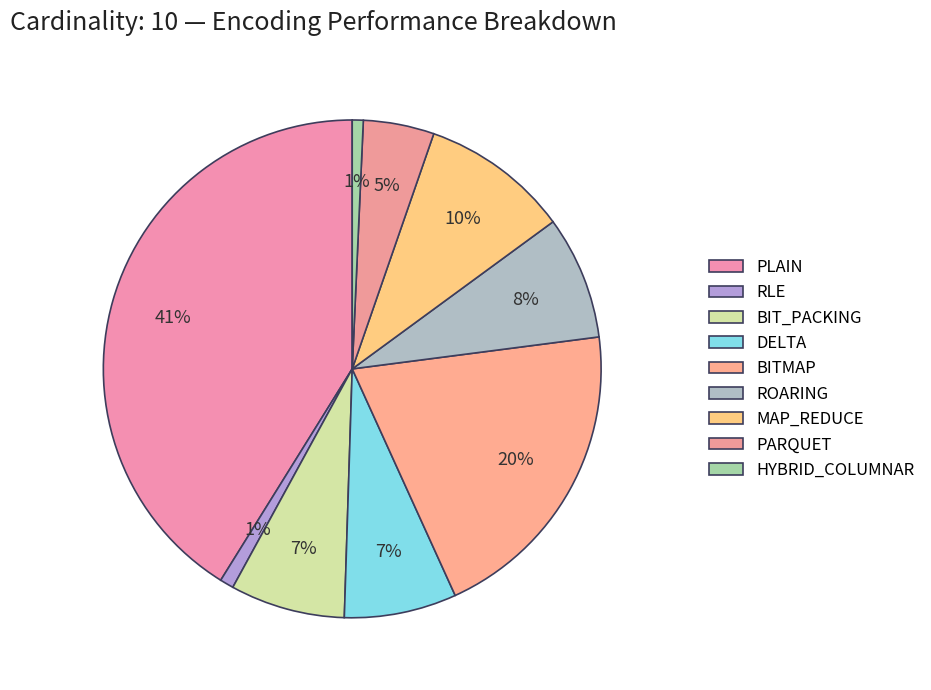

Count the number of slices in the pie.

9